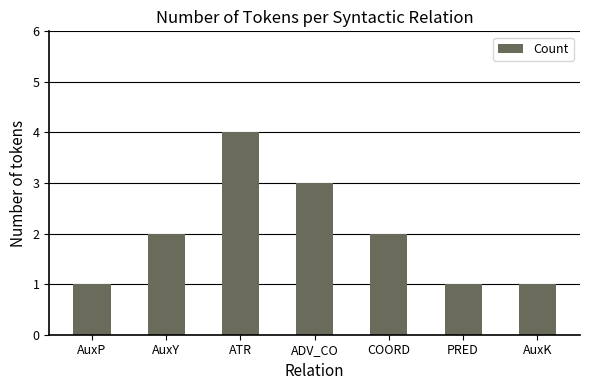

What position from the right is AuxY?

6